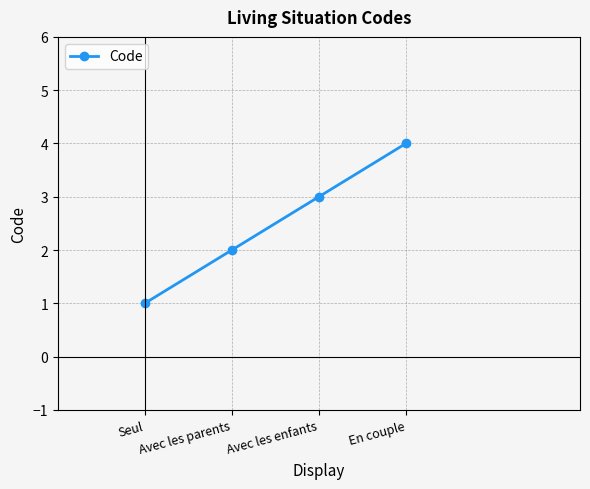

What is the approximate value at En couple?

4